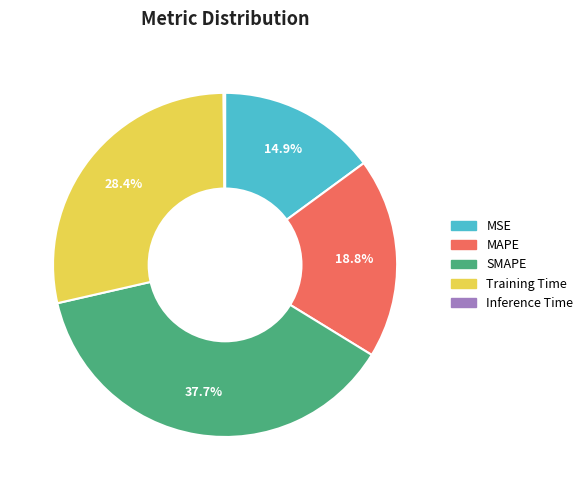

Is there a majority slice in this chart?

No